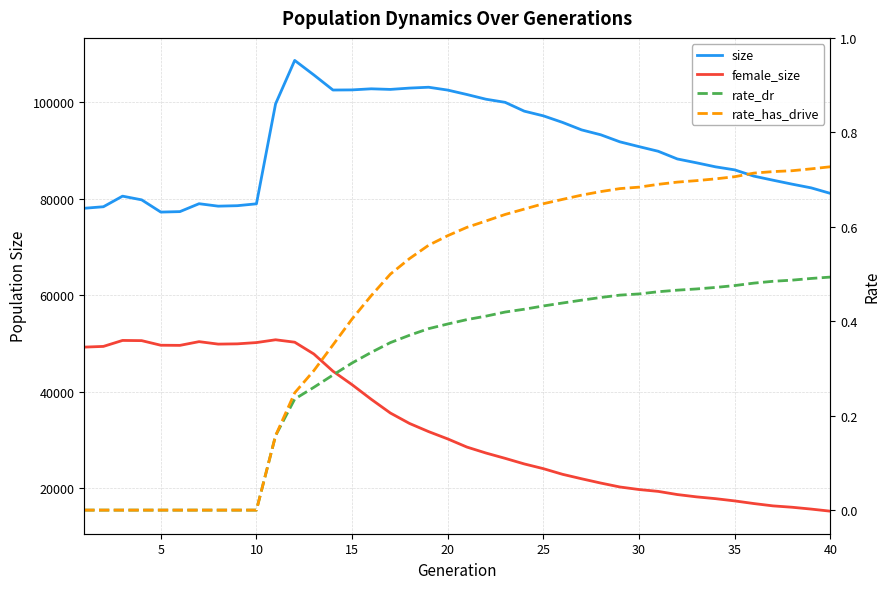

What are all the series names shown in the legend?

size, female_size, rate_dr, rate_has_drive